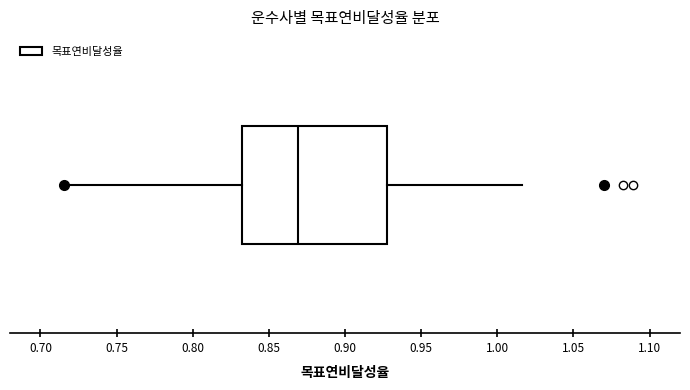

Transcribe this box plot: give where the median line is, the range the box spans, and where the two whiskers end, as read against the x-axis. The values are not printed on the chart, so give them approximately, as read against the axis.

median 0.870, box 0.830 to 0.930, whiskers 0.715 to 1.015